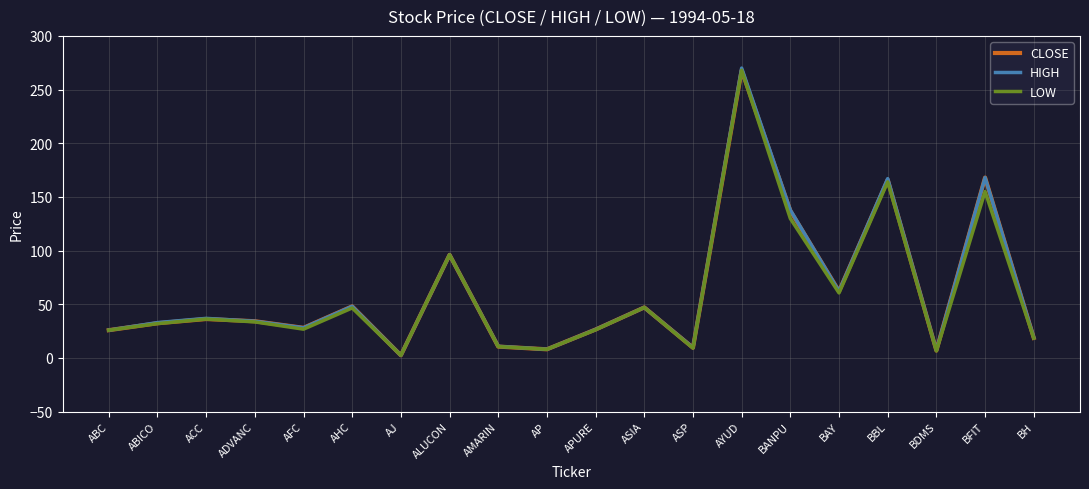

Which category has the lowest value across all series?

AJ